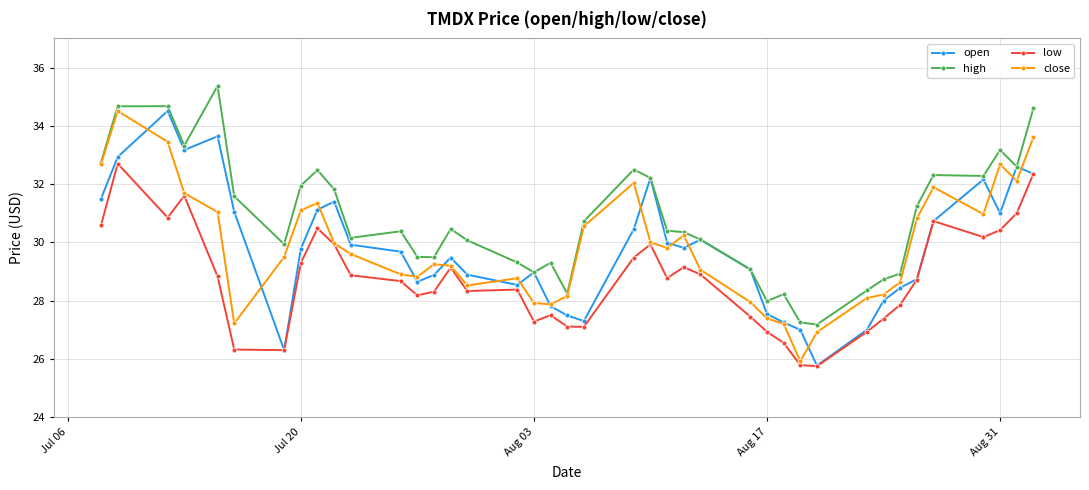

Which series has the widest spread of values?

open